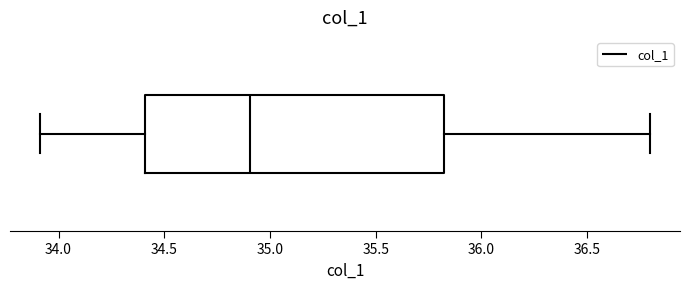

Read this box plot against the x-axis: the position of the median line, the range covered by the box, and the ends of both whiskers. The values are not printed on the chart, so give them approximately, as read against the axis.

median 34.9, box 34.4 to 35.8, whiskers 33.9 to 36.8